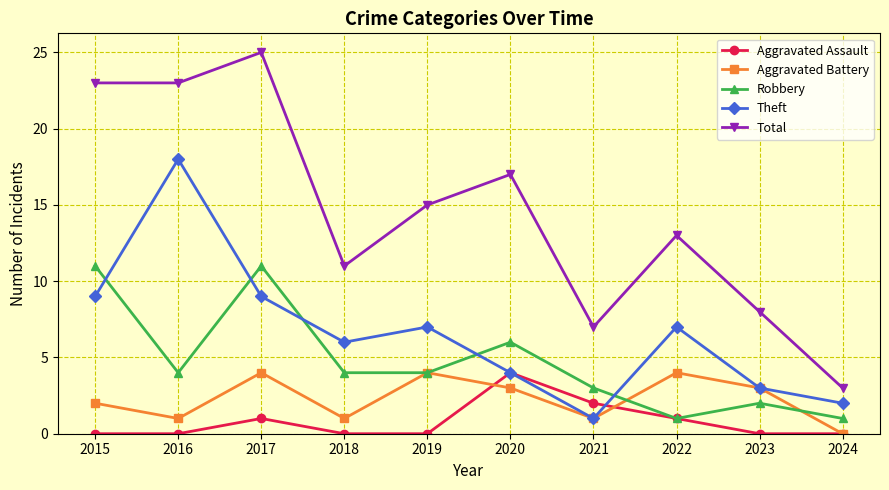

The Aggravated Assault series shows 0 at 2017. True or false?

False